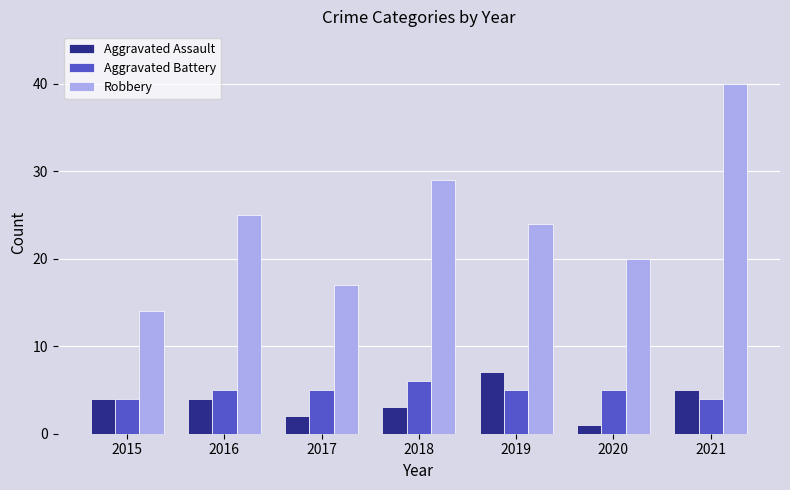

Where does the Robbery series first go above 24?

2016